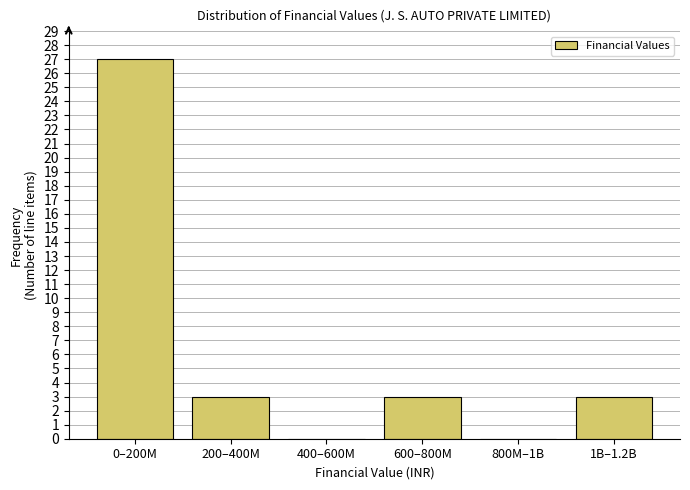

Reading left to right, transcribe all the data shown in this chart.

0–200M=27	200–400M=3	400–600M=0	600–800M=3	800M–1B=0	1B–1.2B=3